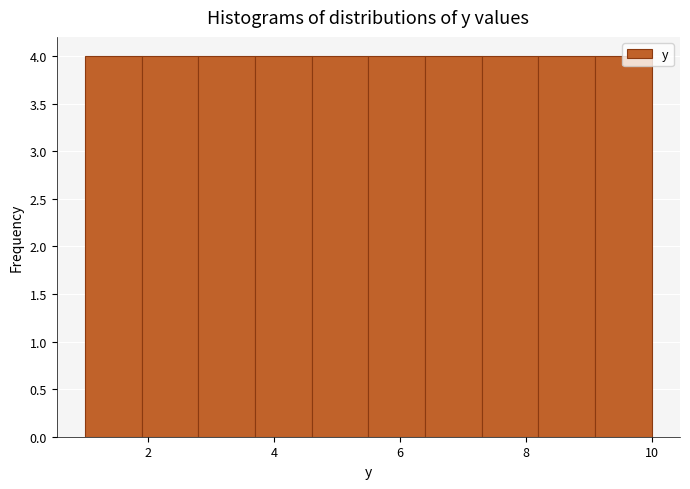

Reading left to right, list every bar in this chart as the range it spans on the x-axis followed by its height. Neither the bar edges nor the heights are printed on the chart, so give them approximately, as read against the axes.

1.0 to 1.9: 4
1.9 to 2.8: 4
2.8 to 3.7: 4
3.7 to 4.6: 4
4.6 to 5.5: 4
5.5 to 6.4: 4
6.4 to 7.3: 4
7.3 to 8.2: 4
8.2 to 9.1: 4
9.1 to 10.0: 4